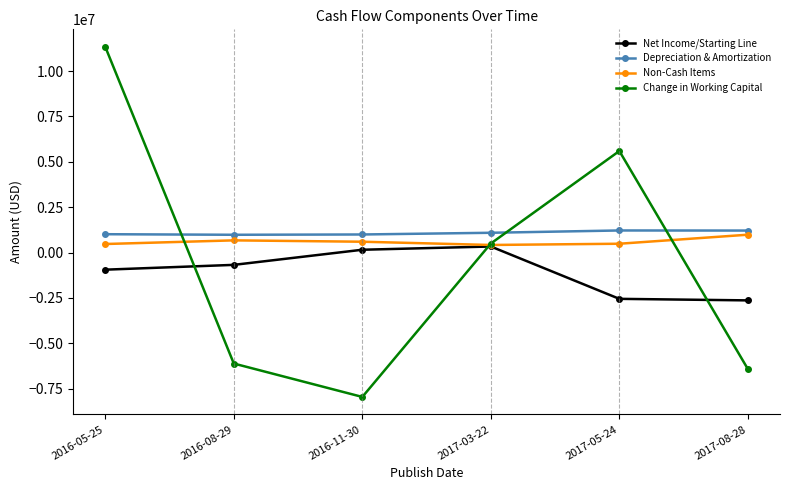

True or false: Depreciation & Amortization has a value of 1011000 at 2016-05-25.

True